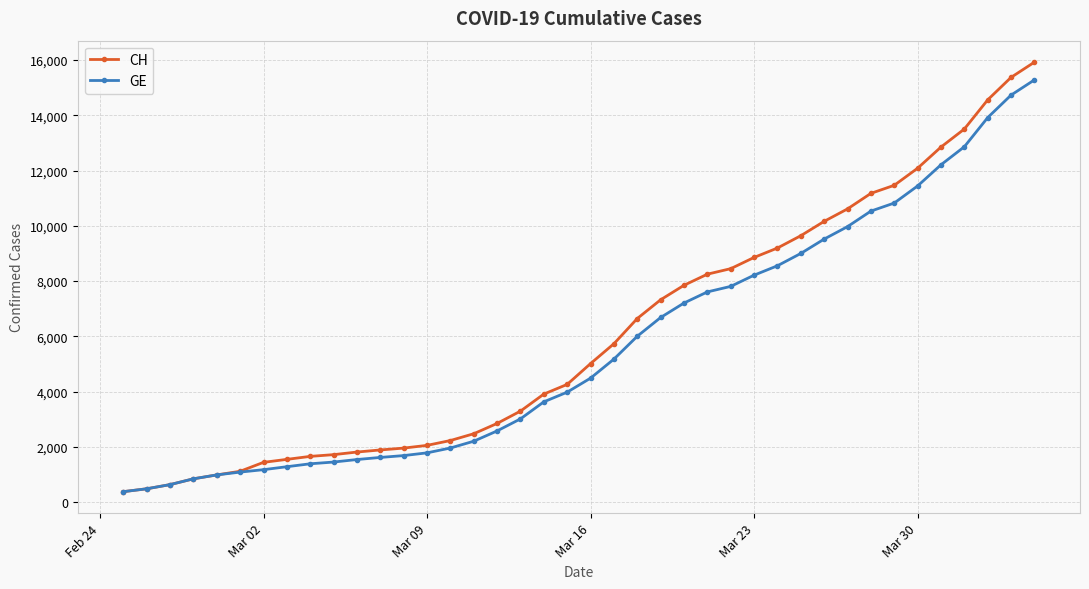

What is the value of the GE point at the 5th from the left?

981